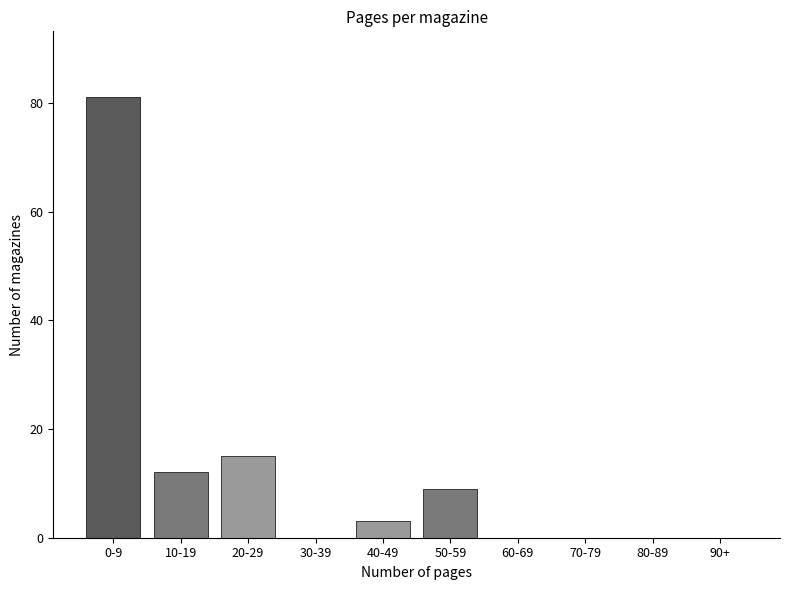

Reading left to right, what are all the values shown in this chart?

0-9=81	10-19=12	20-29=15	30-39=0	40-49=3	50-59=9	60-69=0	70-79=0	80-89=0	90+=0